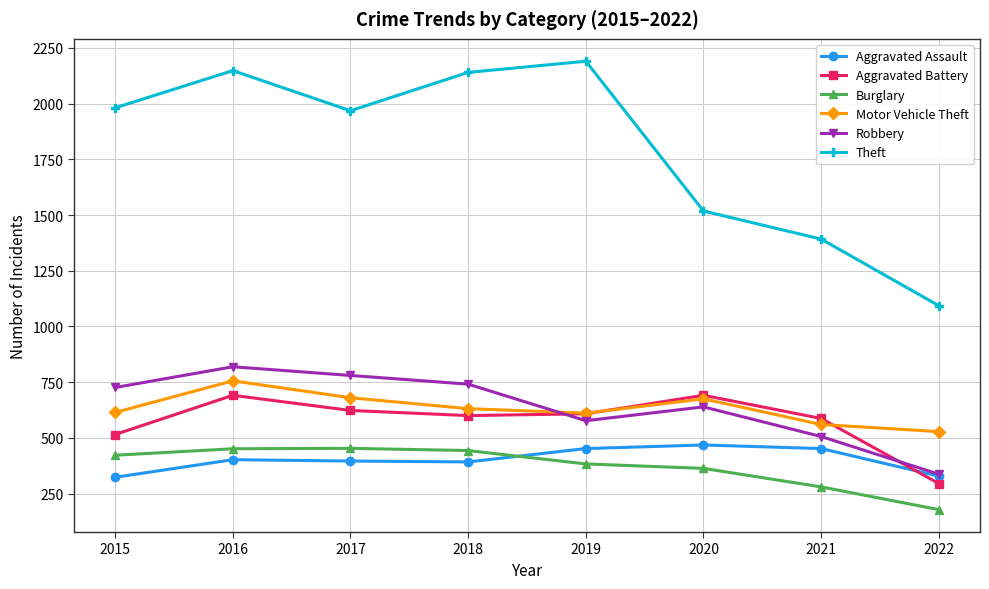

What are all the series names shown in the legend?

Aggravated Assault, Aggravated Battery, Burglary, Motor Vehicle Theft, Robbery, Theft